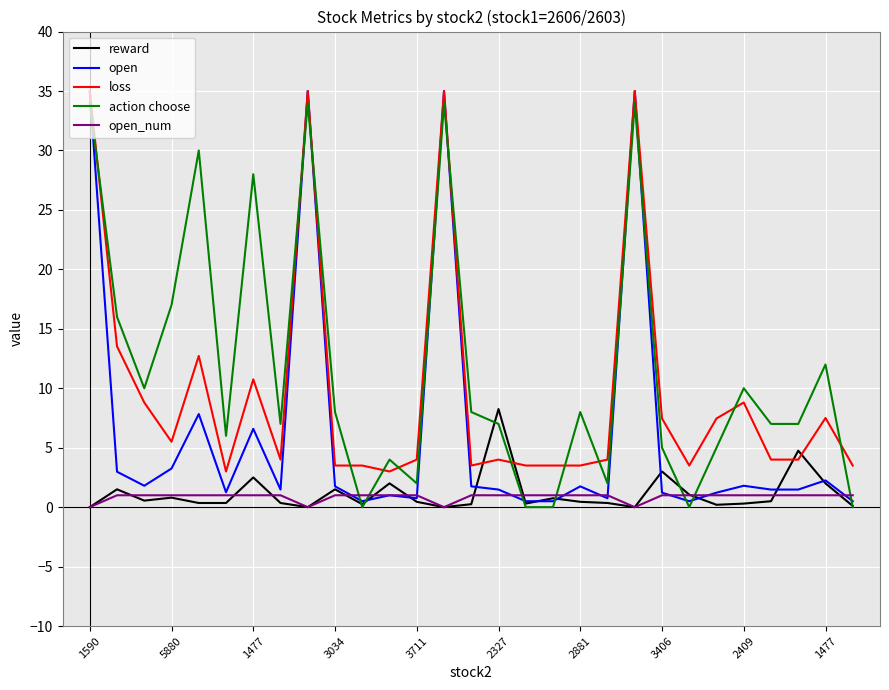

What is the highest value of the loss series?

35.0